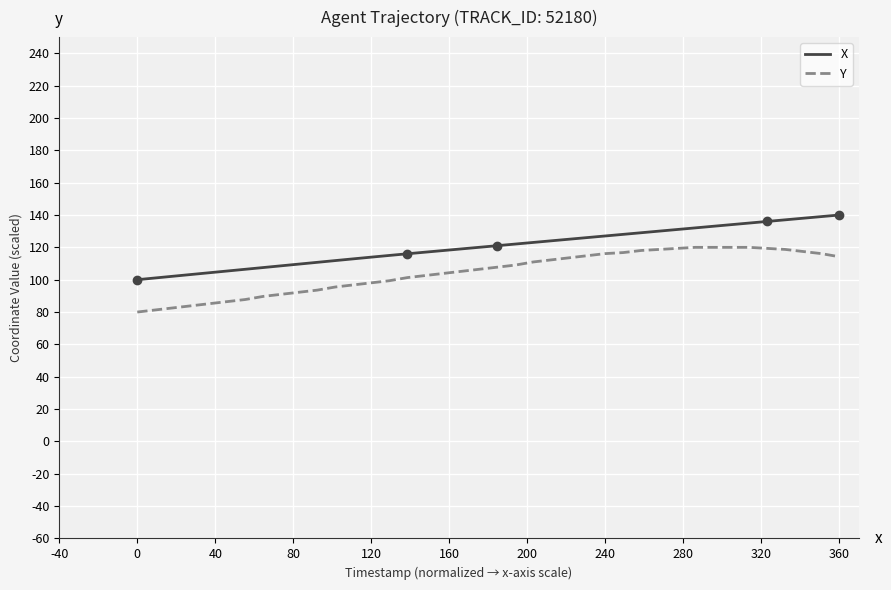

What is the difference between the maximum and minimum values in the X series?

40.0